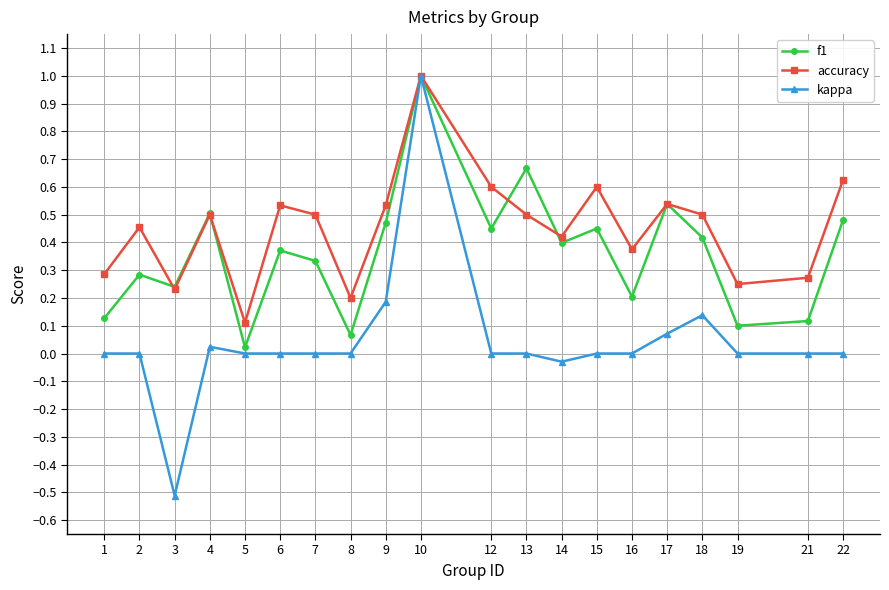

Is it true that accuracy equals 0.6 at 12?

True